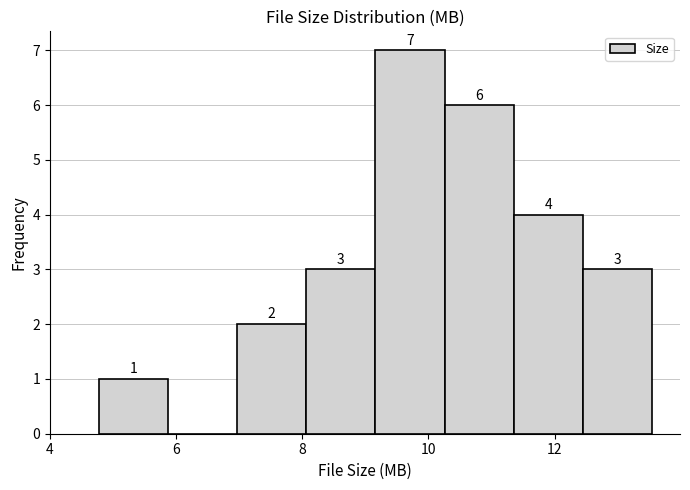

Which range on the x-axis has the tallest bar?

9.2 to 10.2